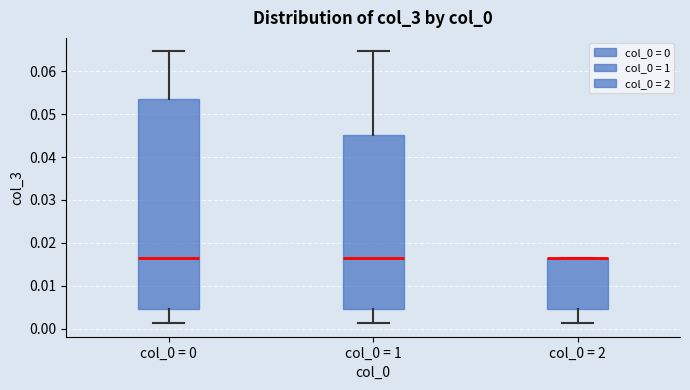

Reading left to right, transcribe this box plot: for each box, give where its median line is, the range the box spans, and where its two whiskers end, as read against the y-axis. The values are not printed on the chart, so give them approximately, as read against the axis.

col_0 = 0: median 0.016, box 0.005 to 0.053, whiskers 0.001 to 0.065
col_0 = 1: median 0.016, box 0.005 to 0.045, whiskers 0.001 to 0.065
col_0 = 2: median 0.016 (drawn on the box's upper edge), box 0.005 to 0.016, whiskers 0.001 to 0.016